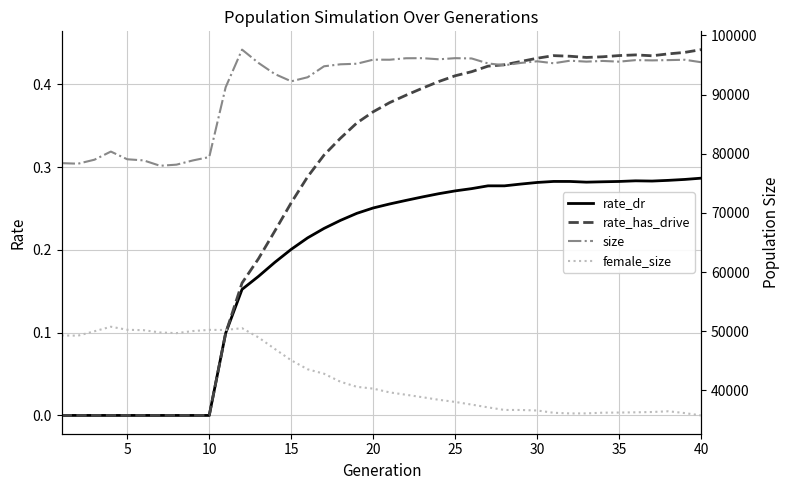

How many interior local peaks does the rate_has_drive series have?

2